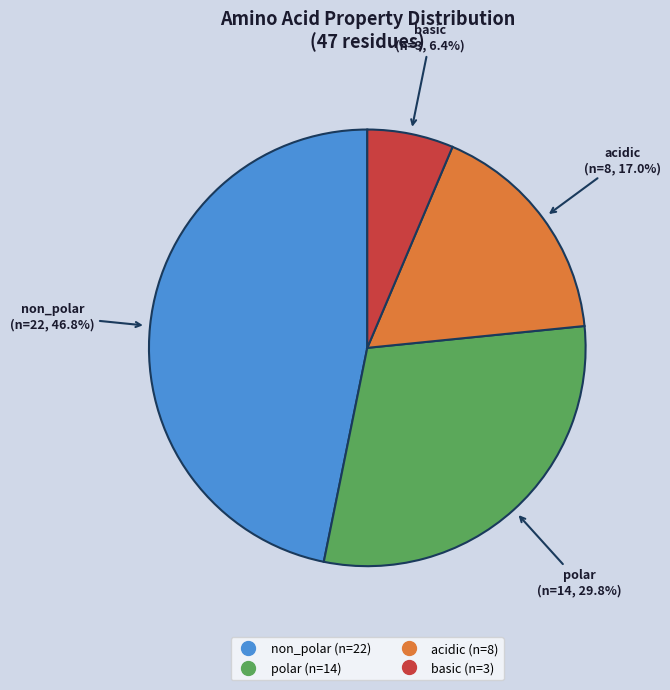

The basic slice represents 15% of the pie. True or false?

False